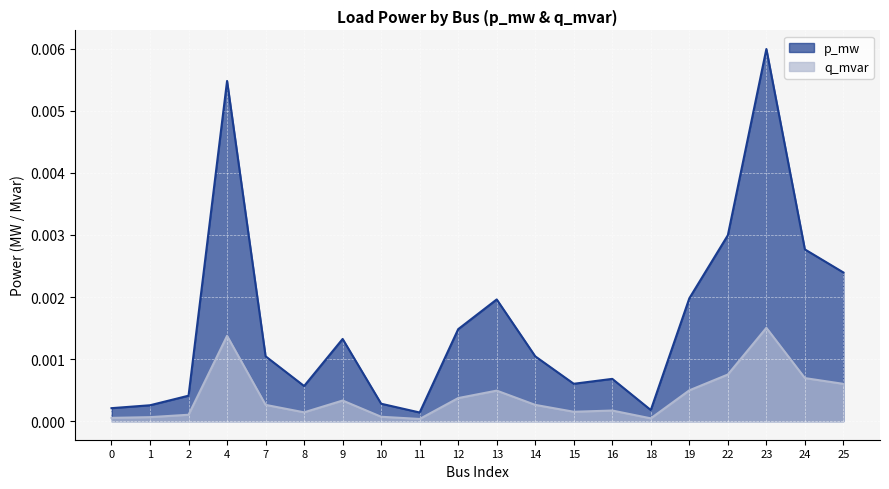

Which label corresponds to the smallest value in the chart?

11